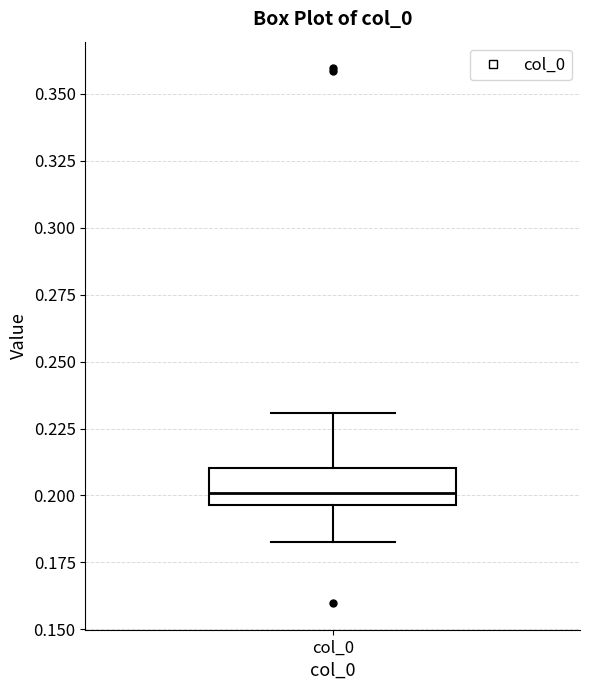

Read this box plot against the y-axis: the position of the median line, the range covered by the box, and the ends of both whiskers. The values are not printed on the chart, so give them approximately, as read against the axis.

median 0.200, box 0.195 to 0.210, whiskers 0.185 to 0.230